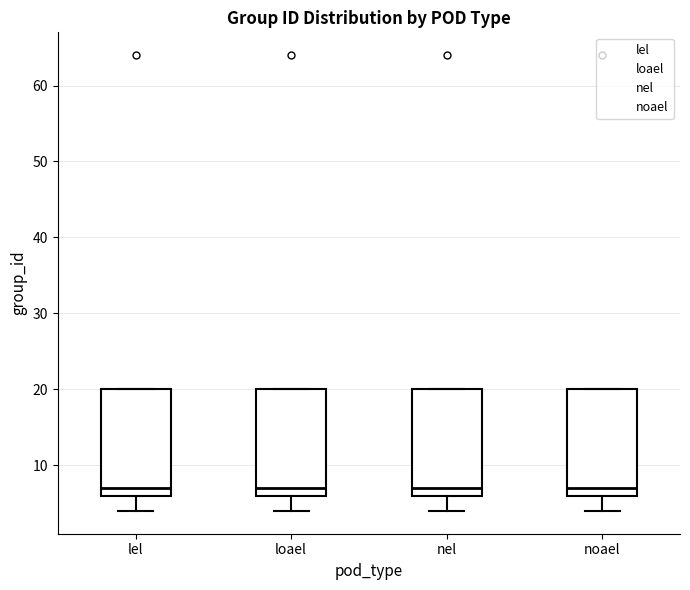

Reading left to right, read every box against the y-axis: the position of its median line, the range the box covers, and the ends of its whiskers. The values are not printed on the chart, so give them approximately, as read against the axis.

lel: median 7, box 6 to 20, whiskers 4 to 20
loael: median 7, box 6 to 20, whiskers 4 to 20
nel: median 7, box 6 to 20, whiskers 4 to 20
noael: median 7, box 6 to 20, whiskers 4 to 20